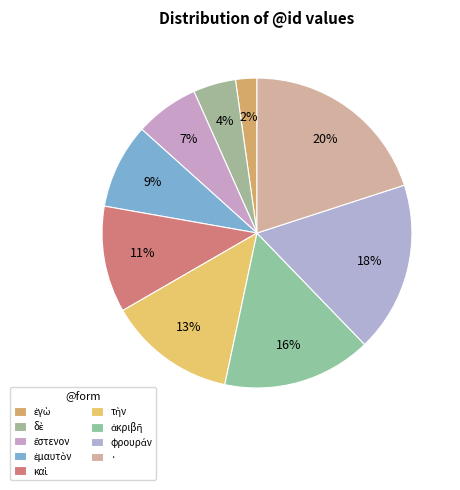

Is it true that ἔστενον is 7% of the pie?

True